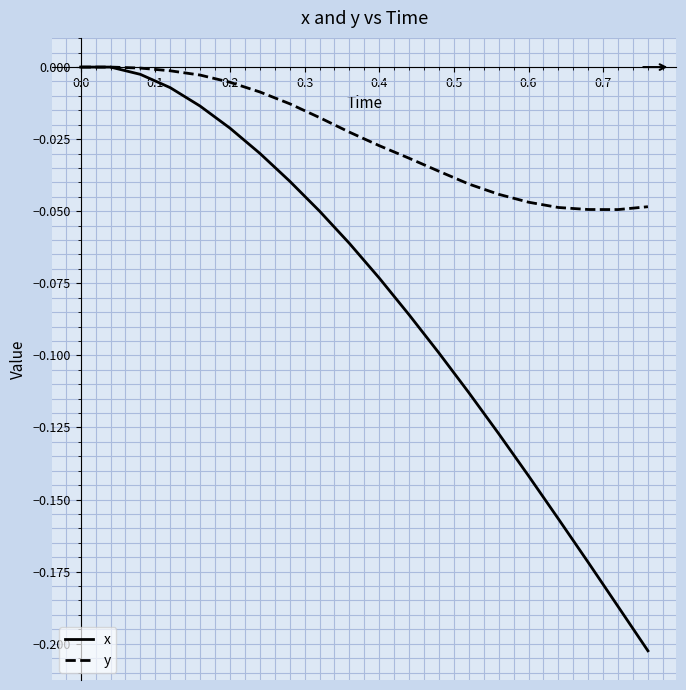

List the series in order of their overall mean, highest first.

y, x